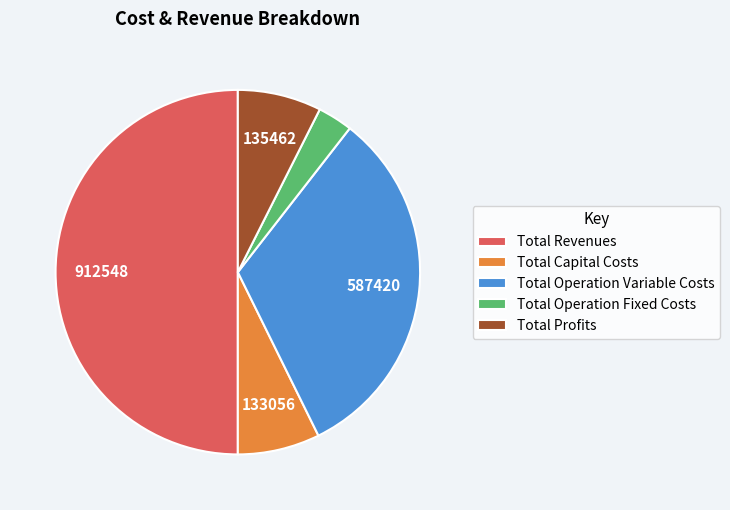

What is the largest slice in the pie chart?

Total Revenues